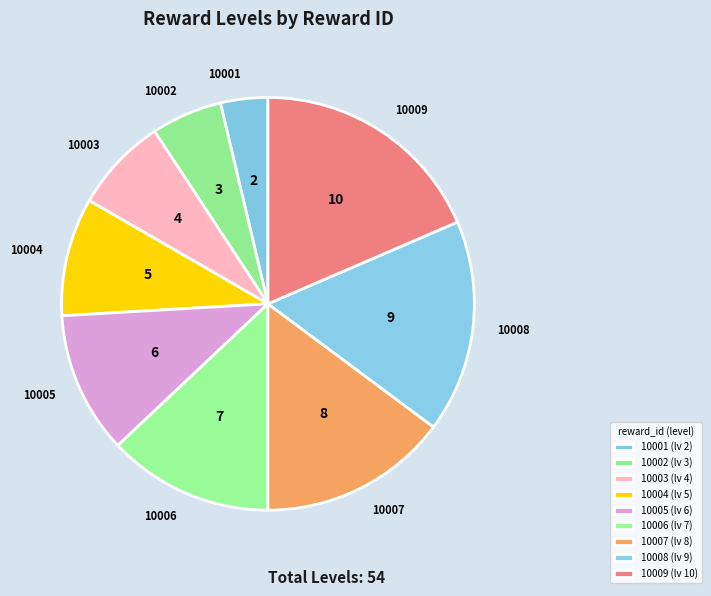

Does any single category account for the majority?

No